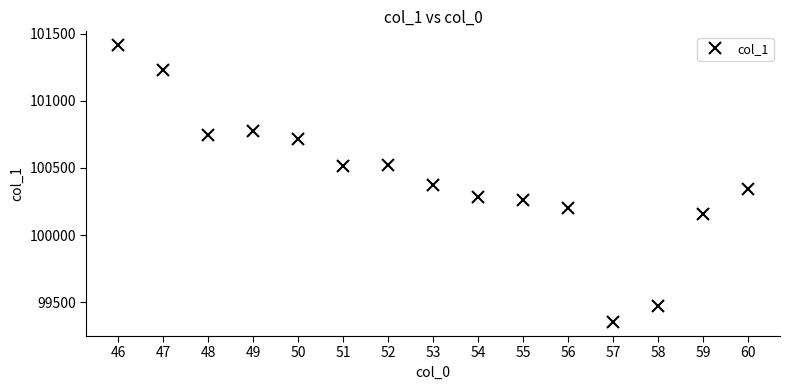

What is the value of the 4th point from the left?

100773.0